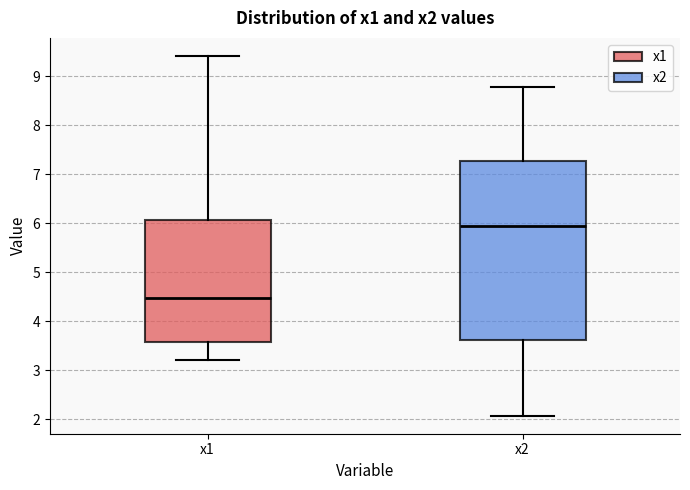

Reading left to right, transcribe this box plot: for each box, give where its median line is, the range the box spans, and where its two whiskers end, as read against the y-axis. The values are not printed on the chart, so give them approximately, as read against the axis.

x1: median 4.5, box 3.6 to 6.1, whiskers 3.2 to 9.4
x2: median 5.9, box 3.6 to 7.3, whiskers 2.1 to 8.8